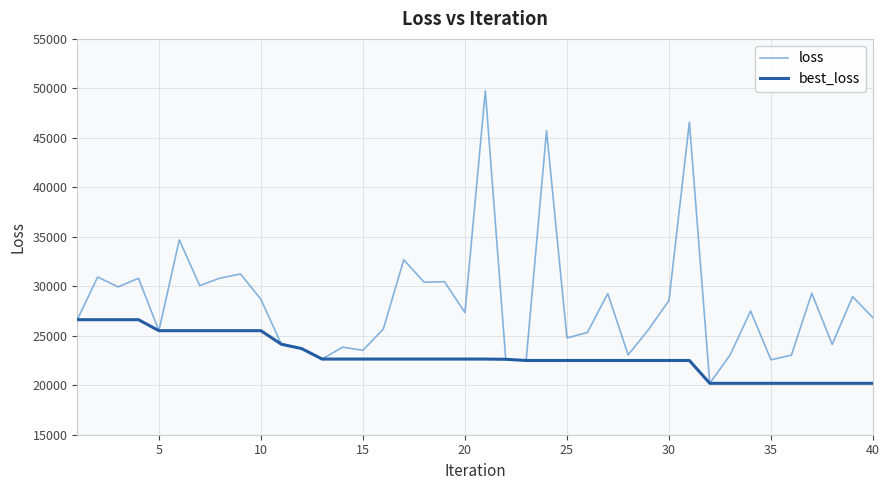

What is the sum of all loss values?

1133164.7